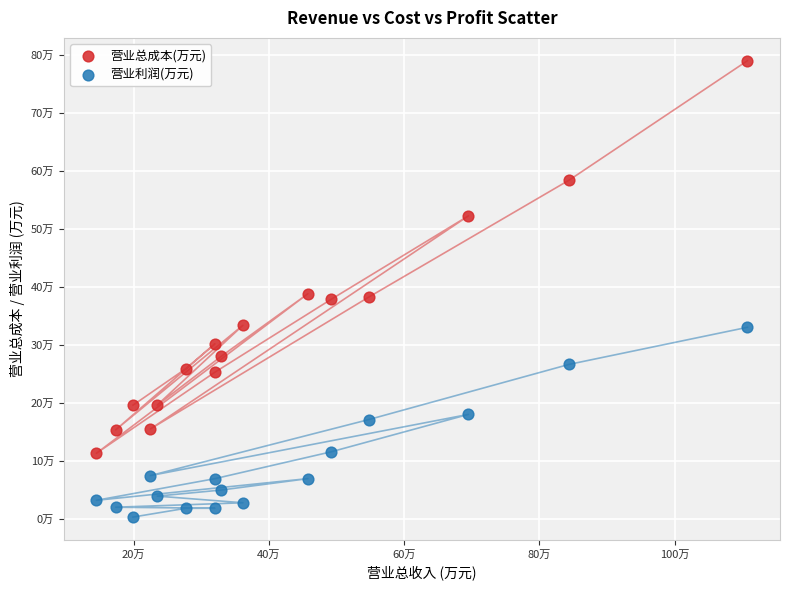

Which series has the largest Y range (max minus min)?

营业总成本(万元)